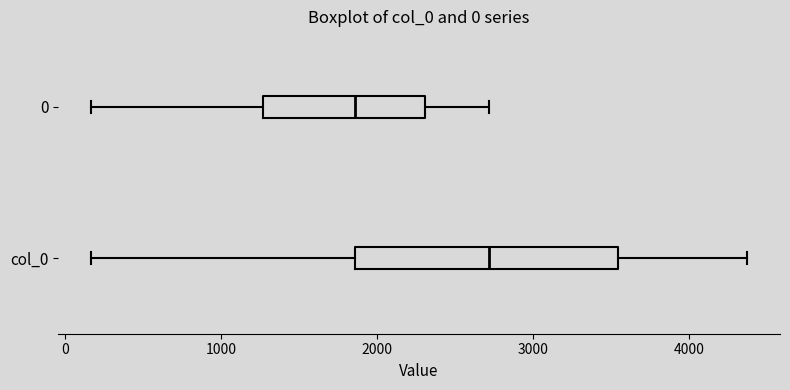

Which box is the widest, from its left edge to its right edge?

col_0